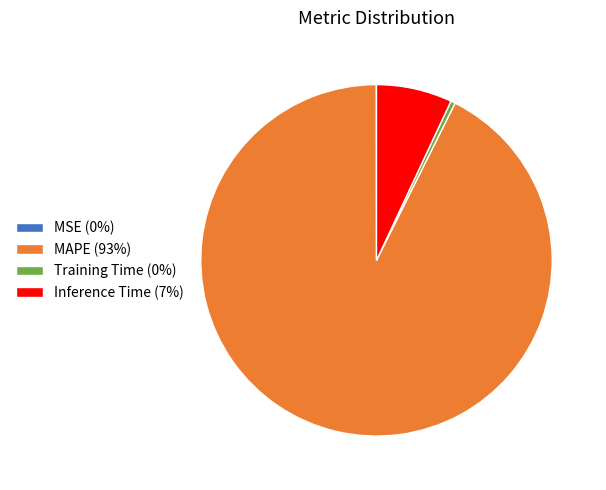

True or false: MAPE accounts for 93% of the total.

True